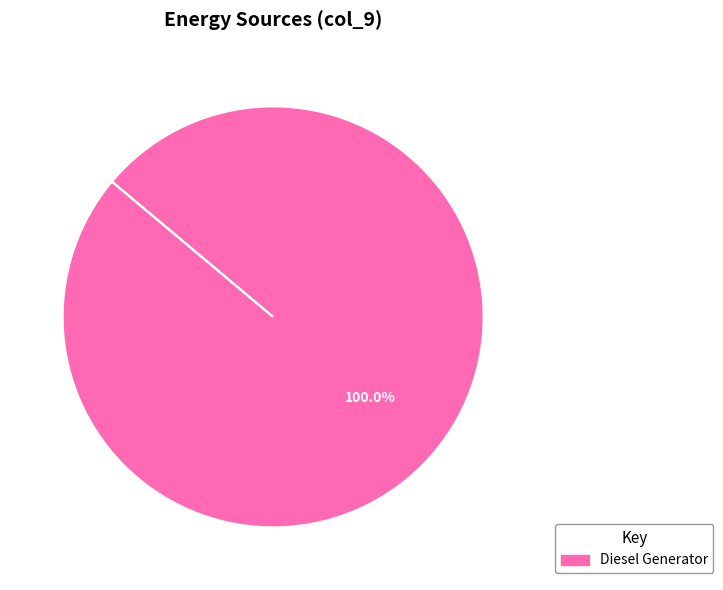

How many slices are in this pie chart?

1